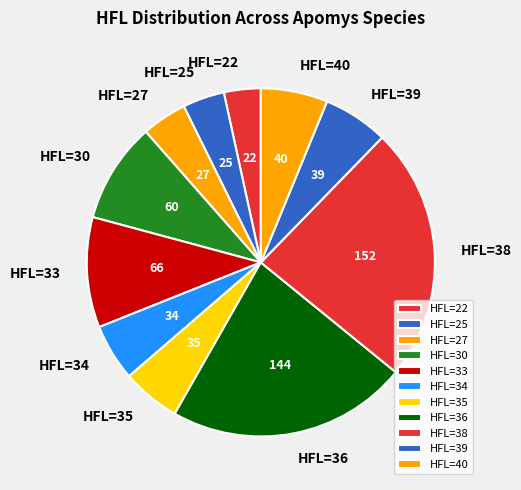

Is the sum of HFL=34 and HFL=40 greater than half?

No